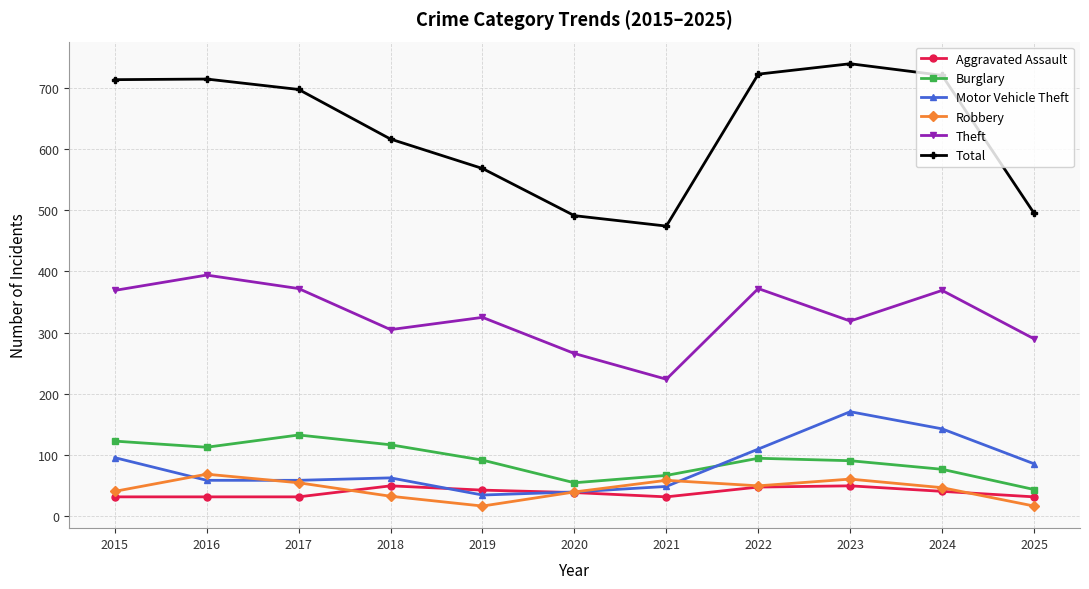

What is the value of the Robbery point at the 2nd from the left?

69